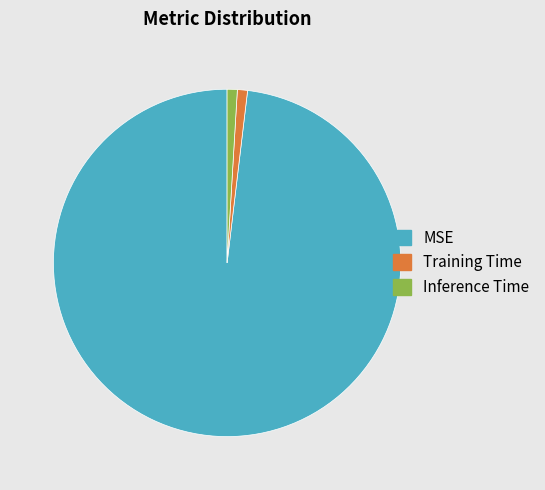

The Inference Time slice represents 9% of the pie. True or false?

False